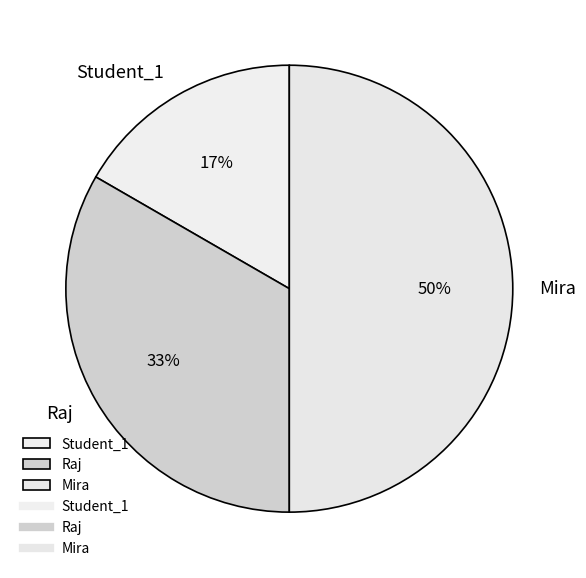

To the nearest percent, what is the difference between the largest and smallest slice percentages?

33%